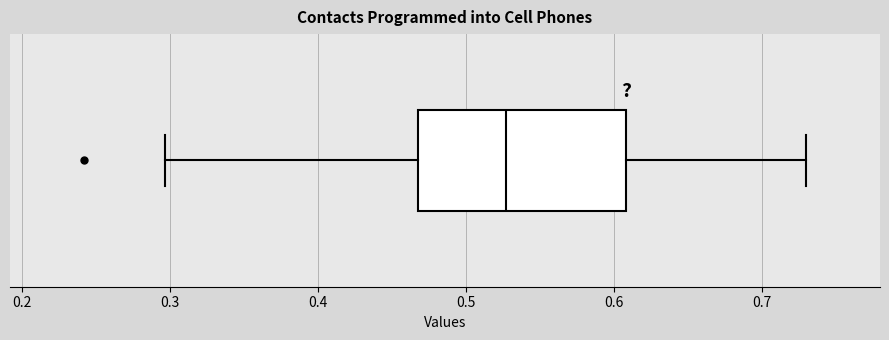

Transcribe this box plot: give where the median line is, the range the box spans, and where the two whiskers end, as read against the x-axis. The values are not printed on the chart, so give them approximately, as read against the axis.

median 0.53, box 0.47 to 0.61, whiskers 0.30 to 0.73